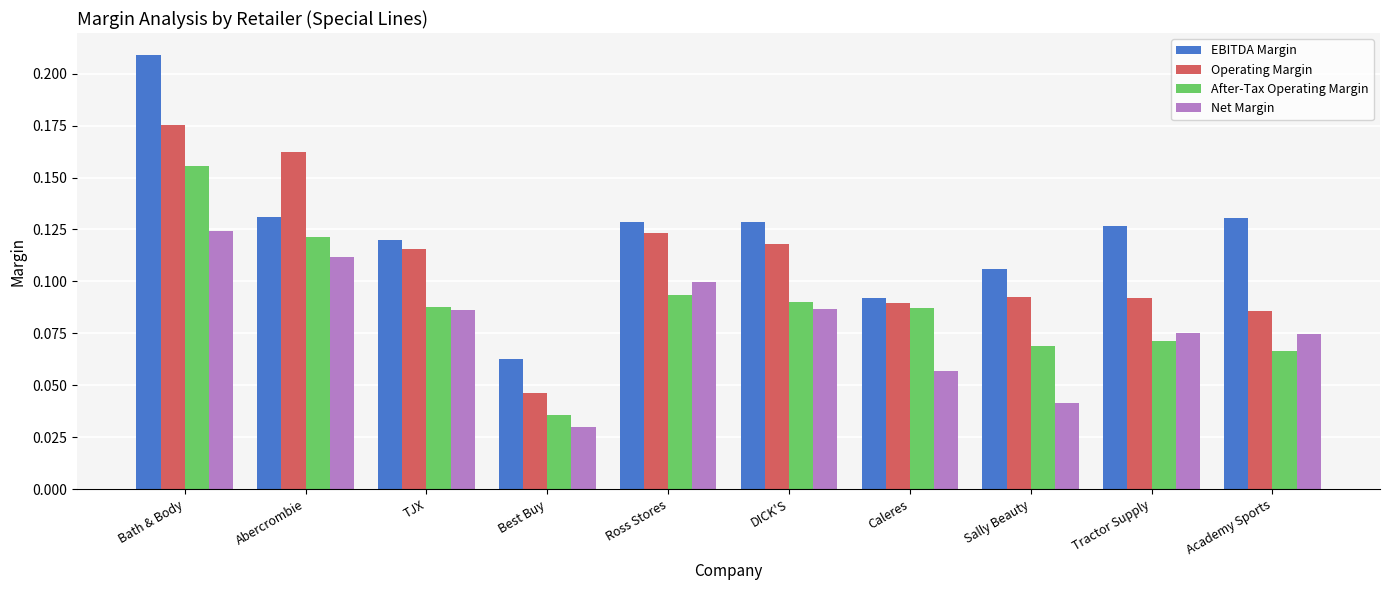

Count the EBITDA Margin values in the range 0 to 1.

10